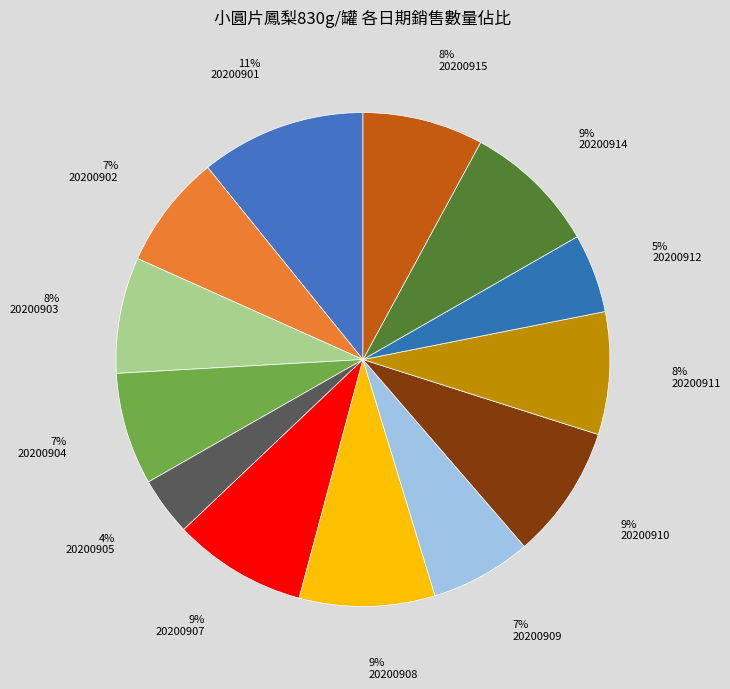

Count the number of slices in the pie.

13